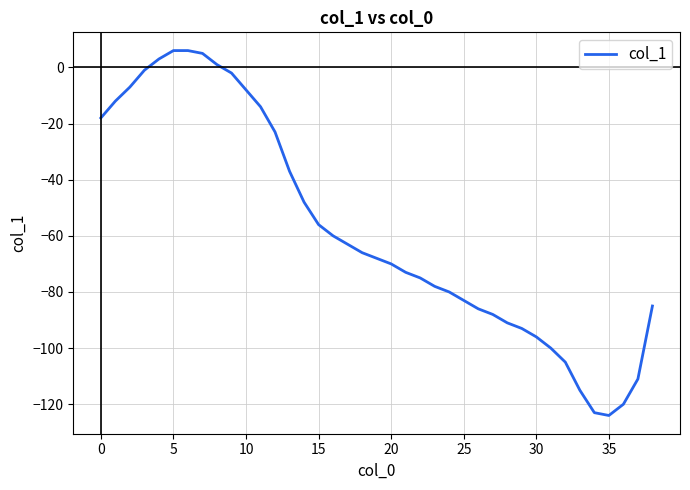

How many lines are shown in the chart?

1